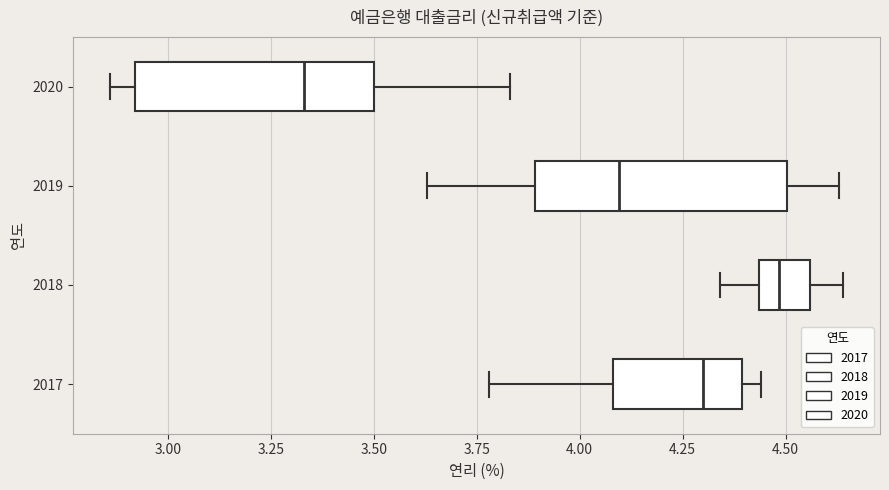

Which box's median line is the furthest to the right?

2018